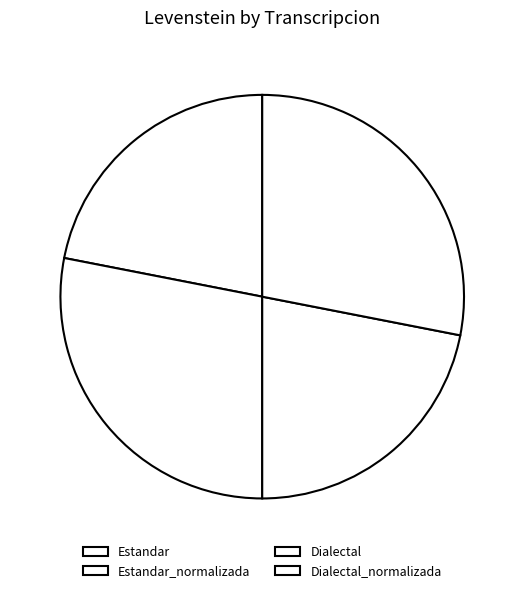

Count the number of slices in the pie.

4